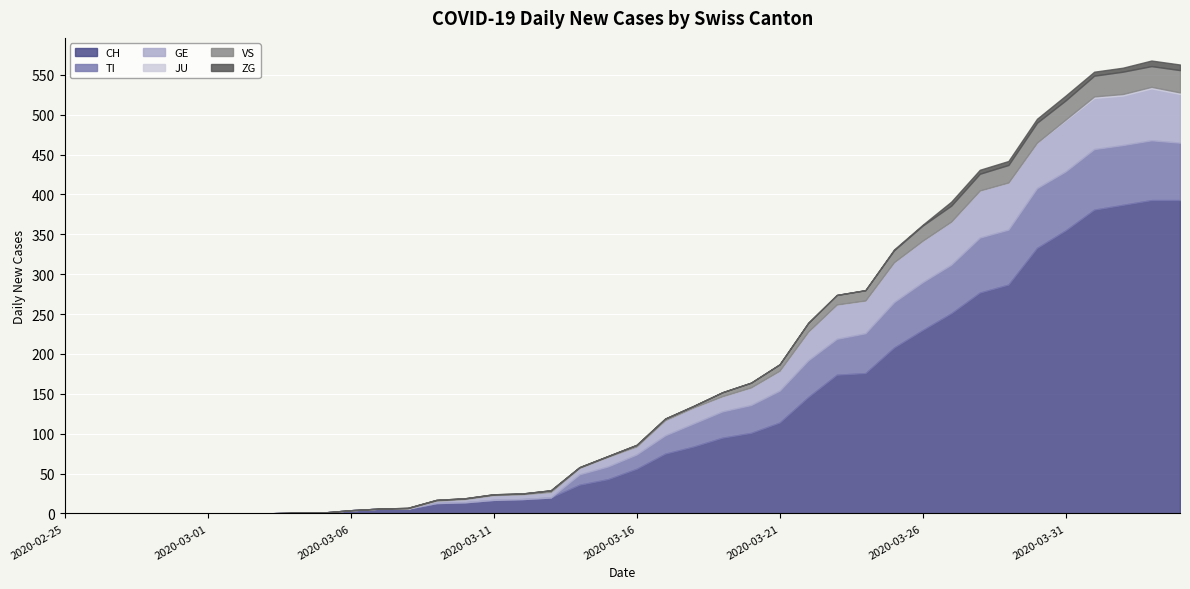

True or false: TI has a value of 0 at 2020-03-10.

True